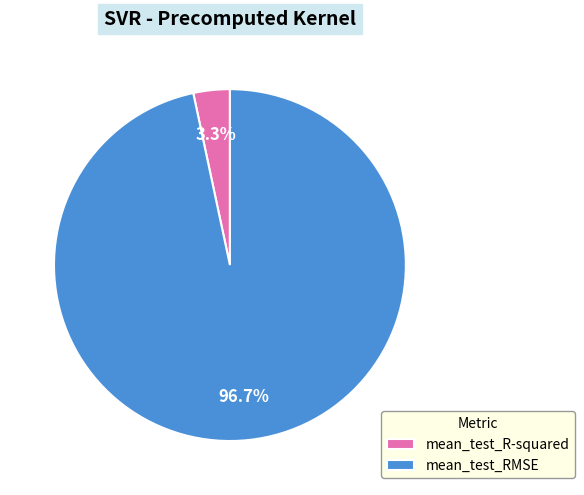

Which has a higher value, mean_test_R-squared or mean_test_RMSE?

mean_test_RMSE